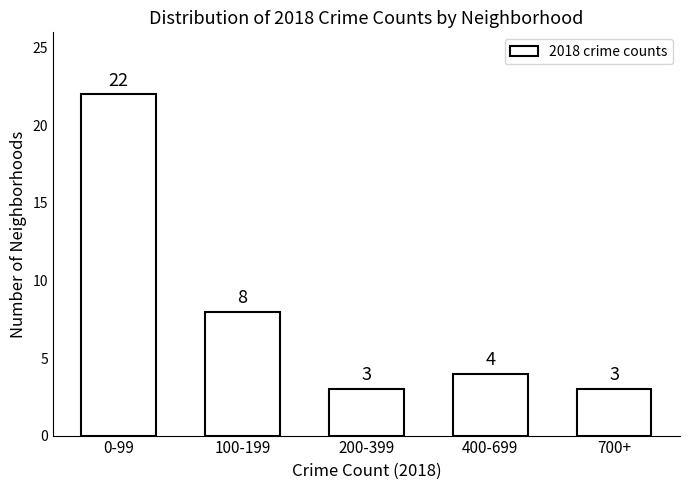

Reading left to right, list all the values displayed in this chart.

22	8	3	4	3